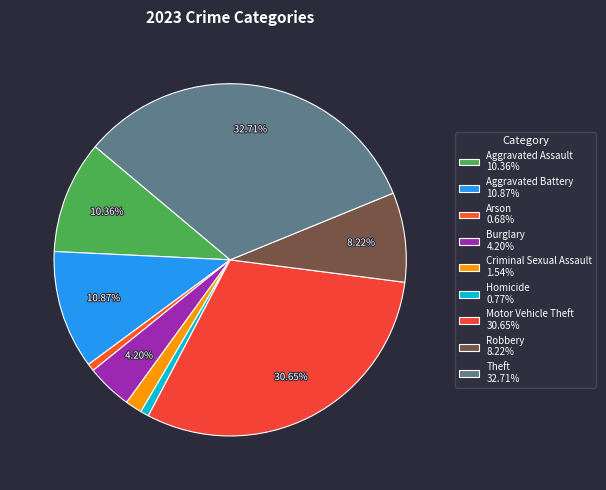

Count the number of slices in the pie.

9